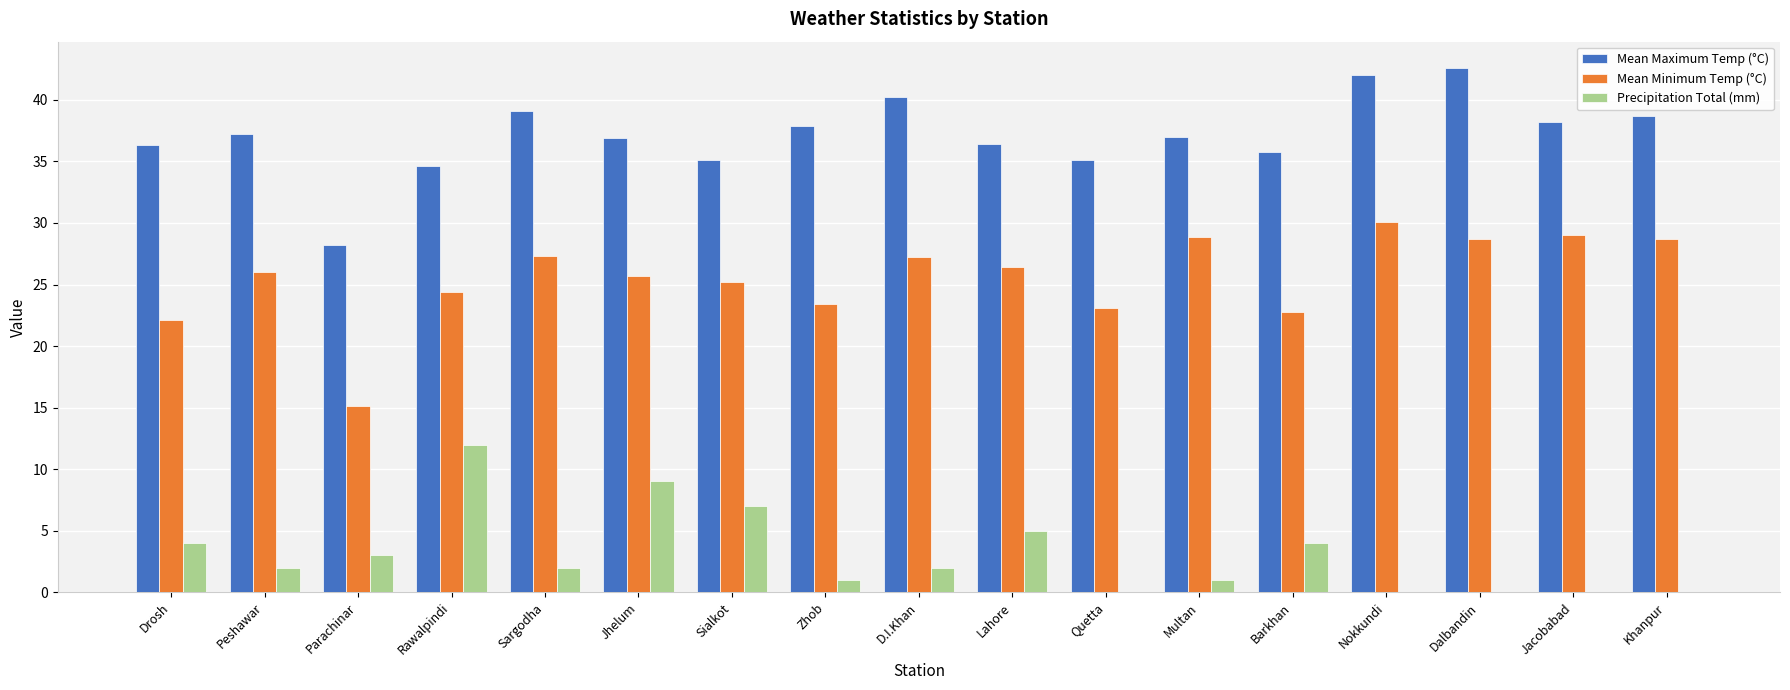

Are the bars horizontal?

No